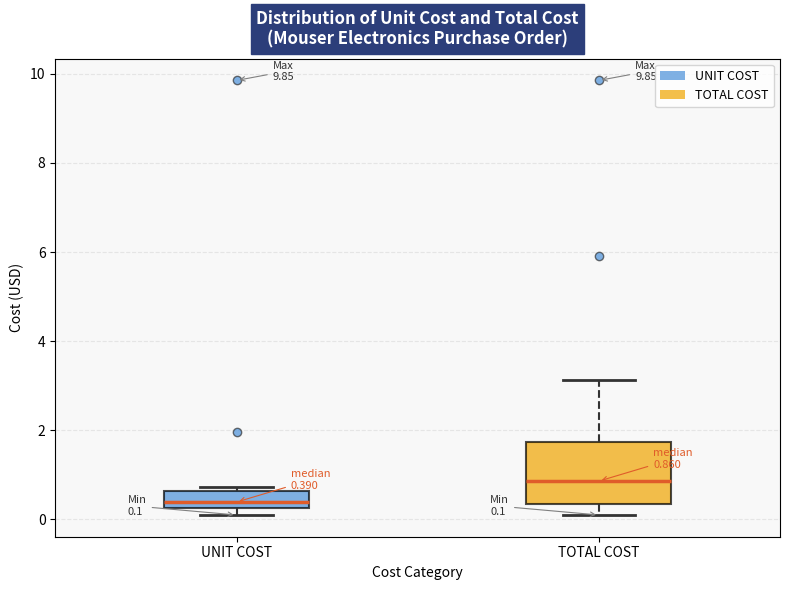

Comparing the boxes themselves (not the whiskers), which one is the tallest?

TOTAL COST